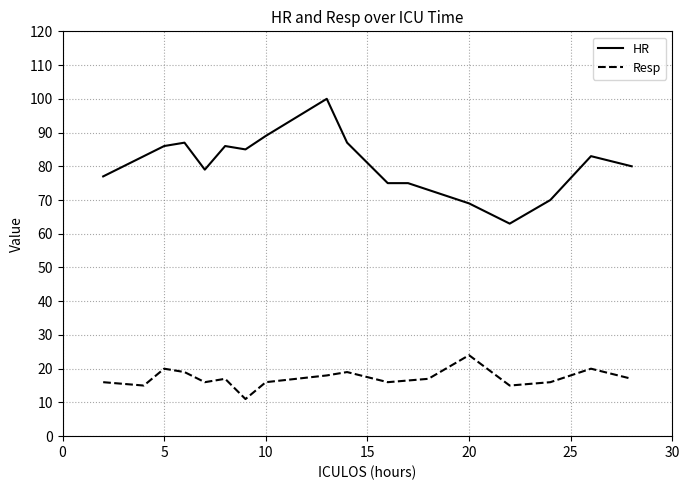

List the series in order of their peak value, lowest first.

Resp, HR